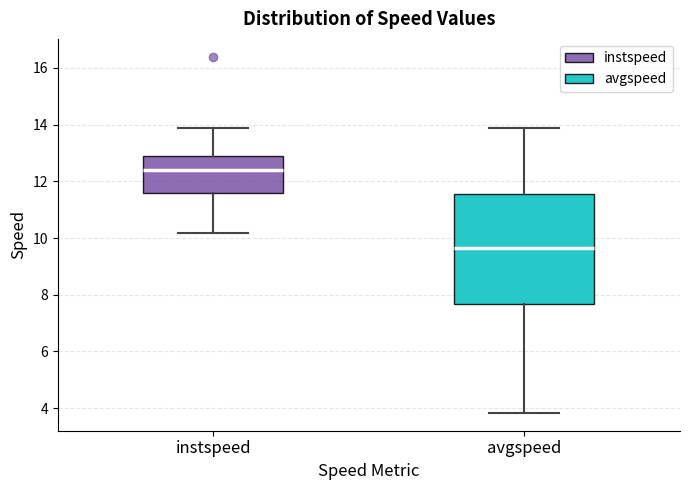

Which box is the tallest, from its lower edge to its upper edge?

avgspeed